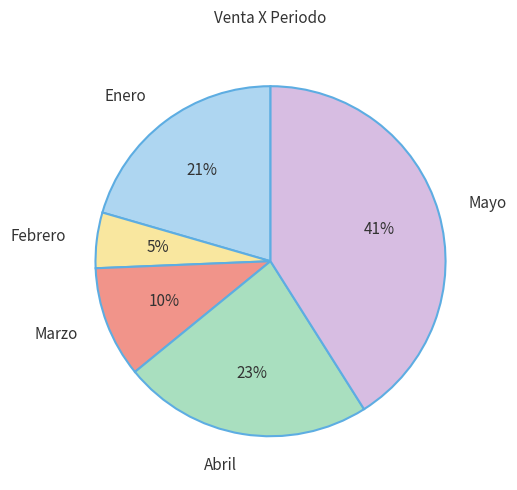

How many segments does this pie chart have?

5